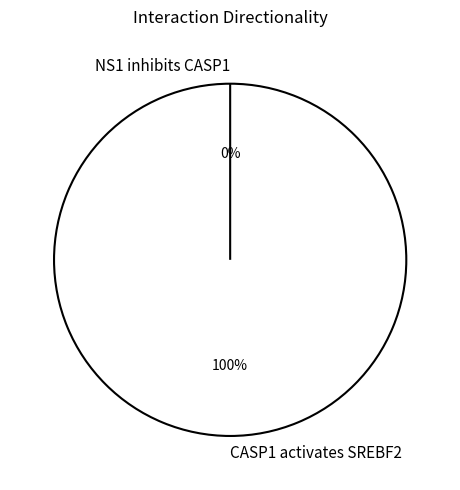

To the nearest percent, what is the combined percentage of CASP1 activates SREBF2 and NS1 inhibits CASP1?

100%